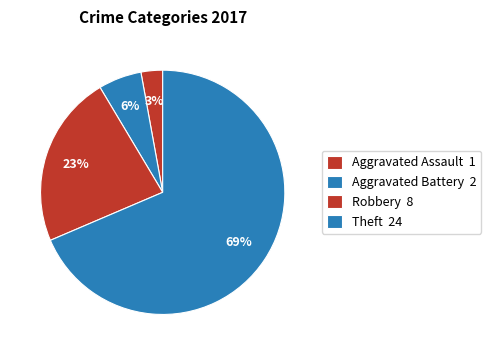

How many slices are in this pie chart?

4